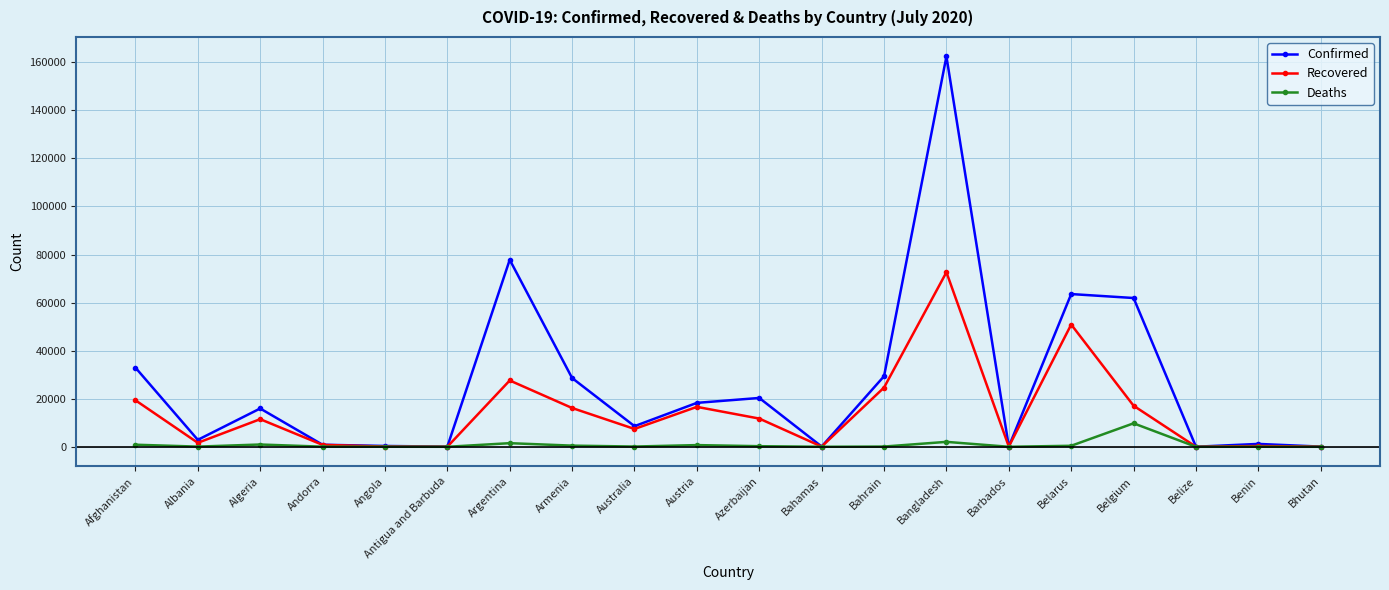

What is the maximum value for Deaths?

9771